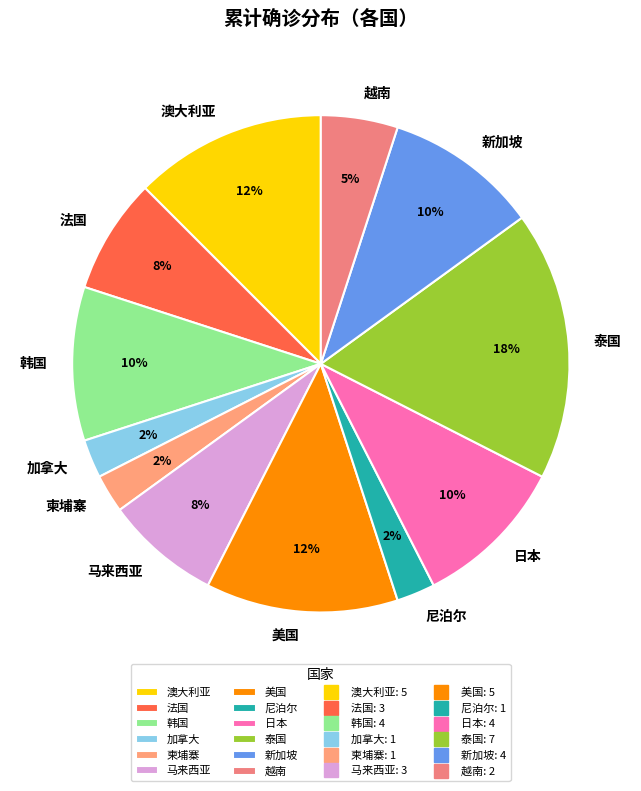

To the nearest percent, what is the difference between the 越南 and 日本 slice percentages?

5%